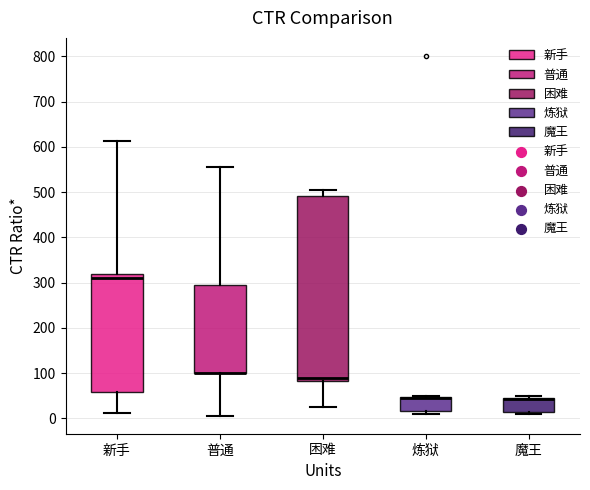

Comparing the boxes themselves (not the whiskers), which one is the tallest?

困难